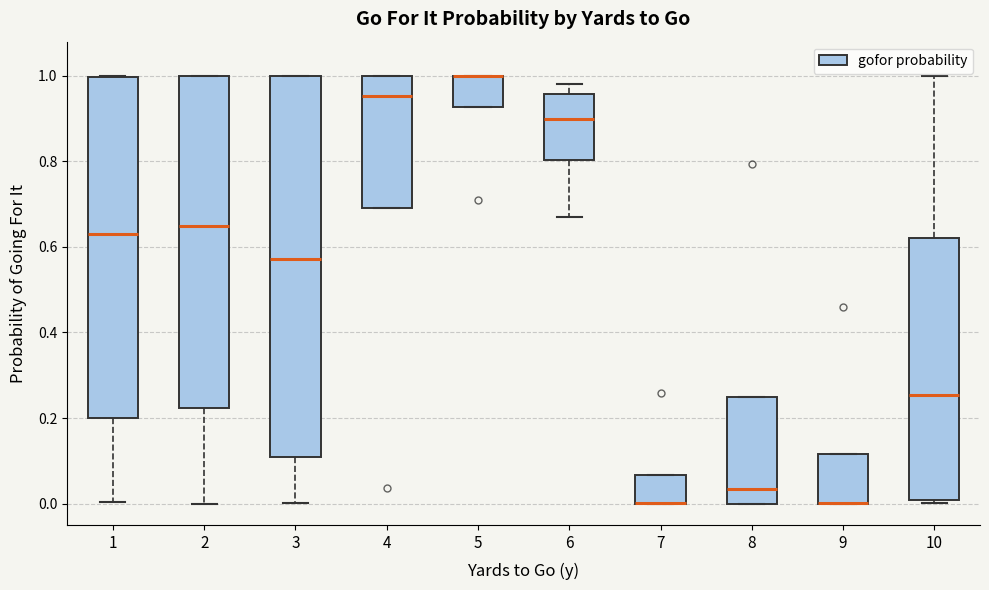

Reading left to right, transcribe this box plot: for each box, give where its median line is, the range the box spans, and where its two whiskers end, as read against the y-axis. The values are not printed on the chart, so give them approximately, as read against the axis.

1: median 0.64, box 0.20 to 1.00, whiskers 0.00 to 1.00
2: median 0.64, box 0.22 to 1.00, whiskers 0.00 to 1.00
3: median 0.58, box 0.10 to 1.00, whiskers 0.00 to 1.00
4: median 0.96, box 0.70 to 1.00, whiskers 0.70 to 1.00
5: median 1.00 (drawn on the box's upper edge), box 0.92 to 1.00, whiskers 0.92 to 1.00
6: median 0.90, box 0.80 to 0.96, whiskers 0.66 to 0.98
7: median 0.00 (drawn on the box's lower edge), box 0.00 to 0.06, whiskers 0.00 to 0.06
8: median 0.04, box 0.00 to 0.24, whiskers 0.00 to 0.24
9: median 0.00 (drawn on the box's lower edge), box 0.00 to 0.12, whiskers 0.00 to 0.12
10: median 0.26, box 0.00 to 0.62, whiskers 0.00 (just below the box's lower edge) to 1.00